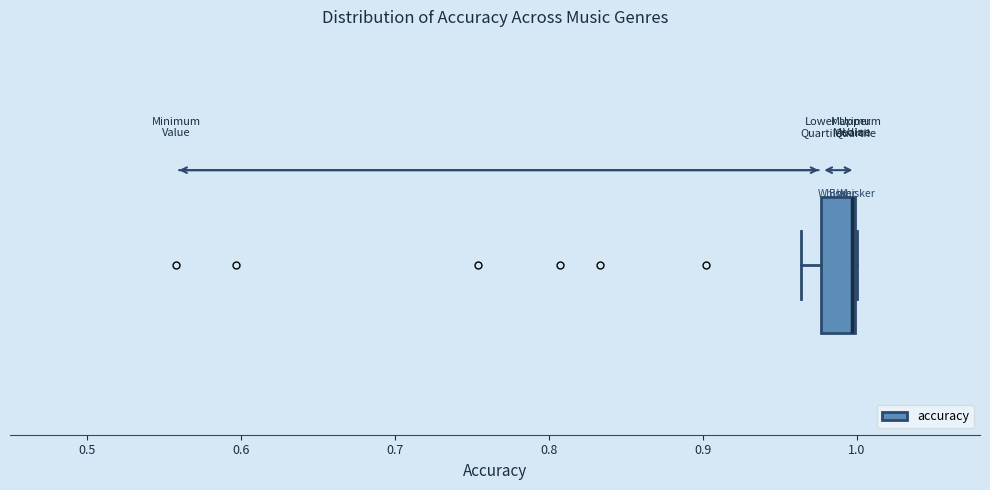

Where does the left whisker of the box end on the x-axis? The values are not printed on the chart, so give them approximately, as read against the axis.

0.96